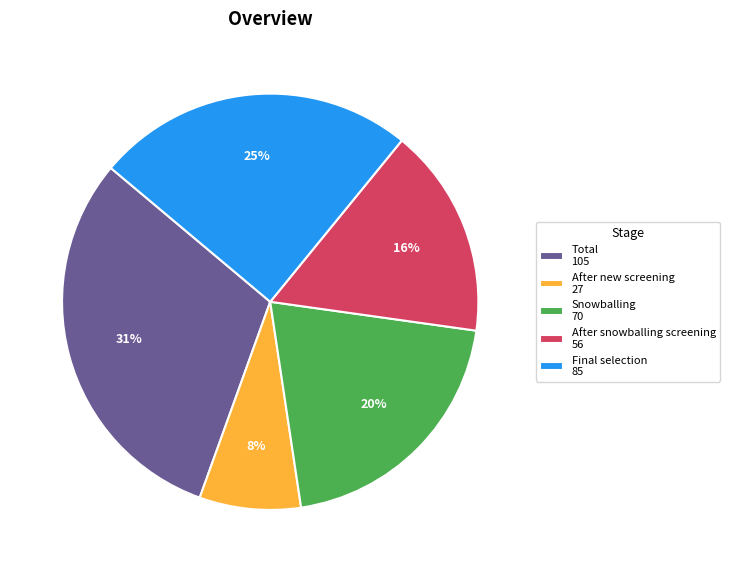

Rank the categories by value from lowest to highest.

After new screening, After snowballing screening, Snowballing, Final selection, Total